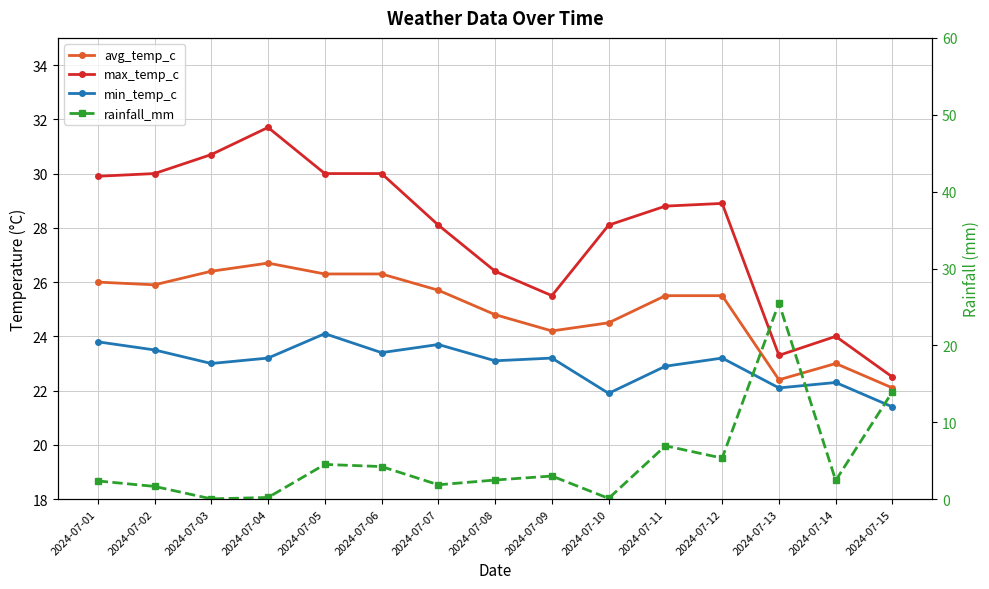

At how many categories does at least one series exceed 9?

15